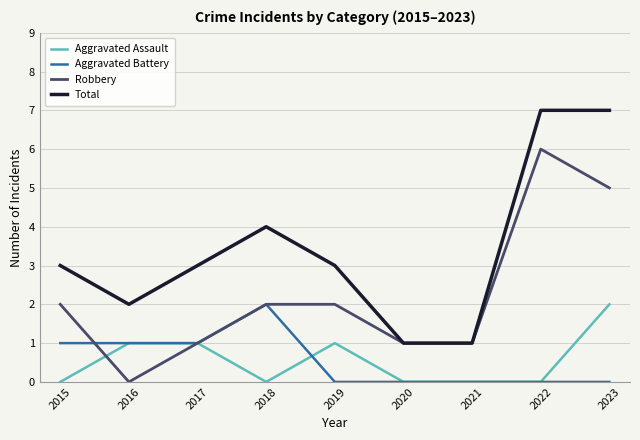

What is the sum of the Total values at 2016 and 2023?

9